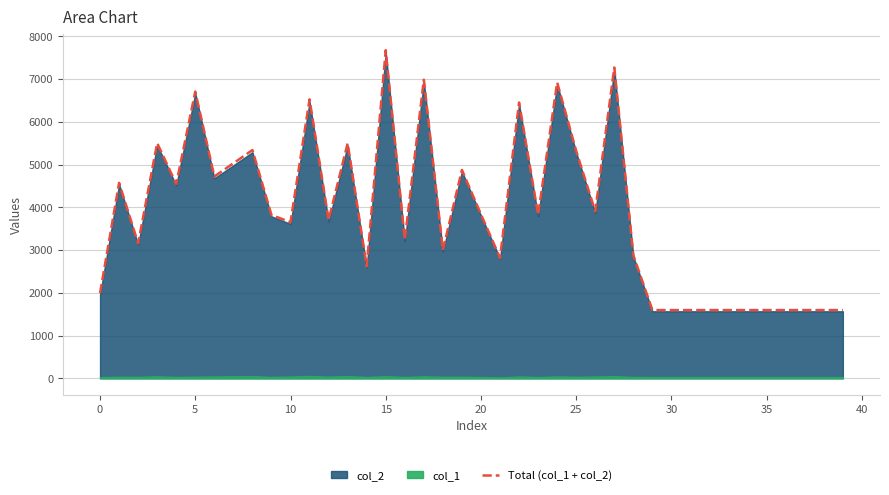

What is the maximum value for Total (col_1 + col_2)?

7678